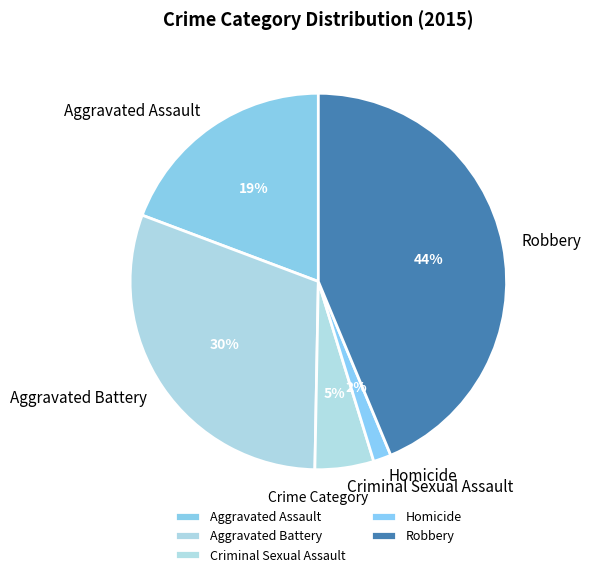

Between Criminal Sexual Assault and Robbery, which is larger?

Robbery